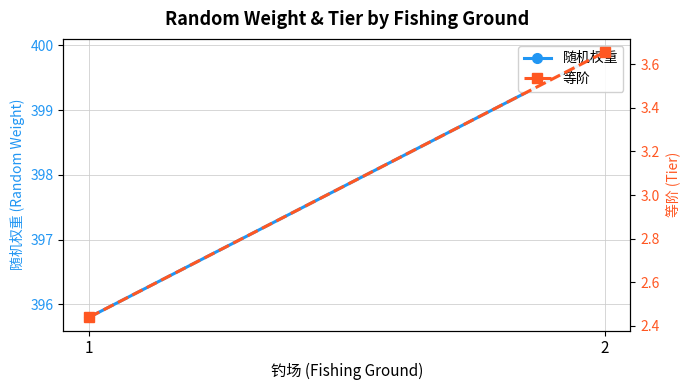

At which category is the sum across all series the highest?

2